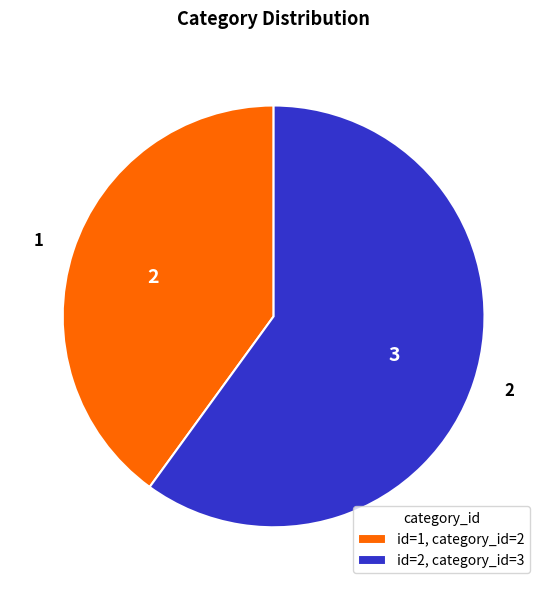

Rank the categories by value from highest to lowest.

2, 1